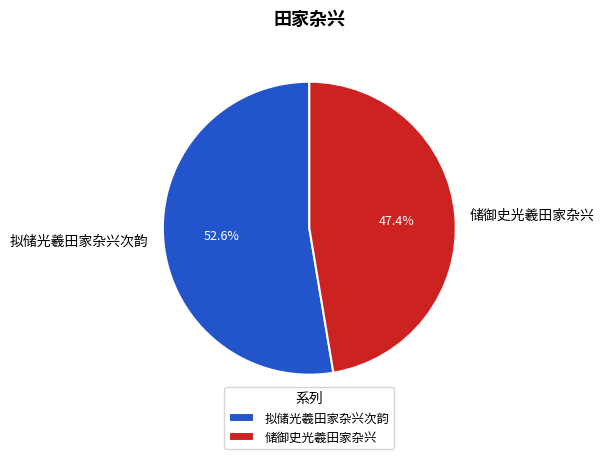

Does 储御史光羲田家杂兴 represent more than half of the total?

No